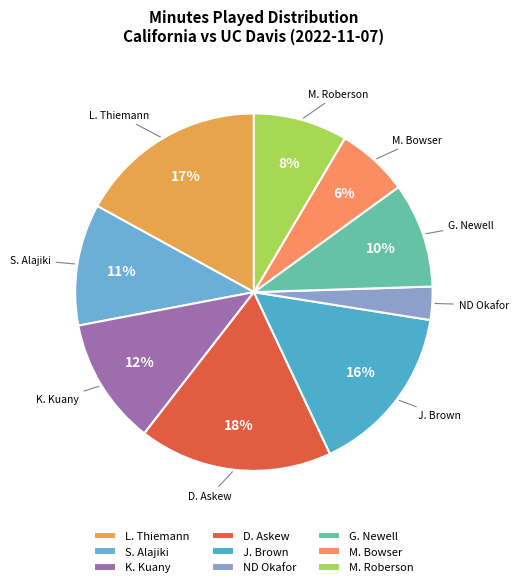

How many slices are in this pie chart?

9